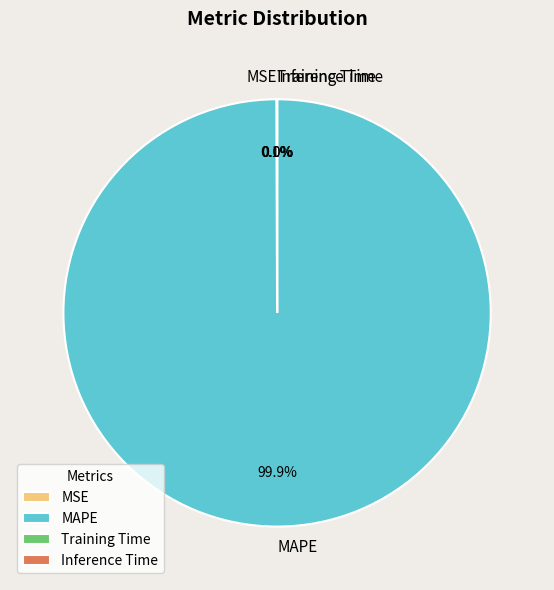

Which category has the biggest portion of the pie?

MAPE